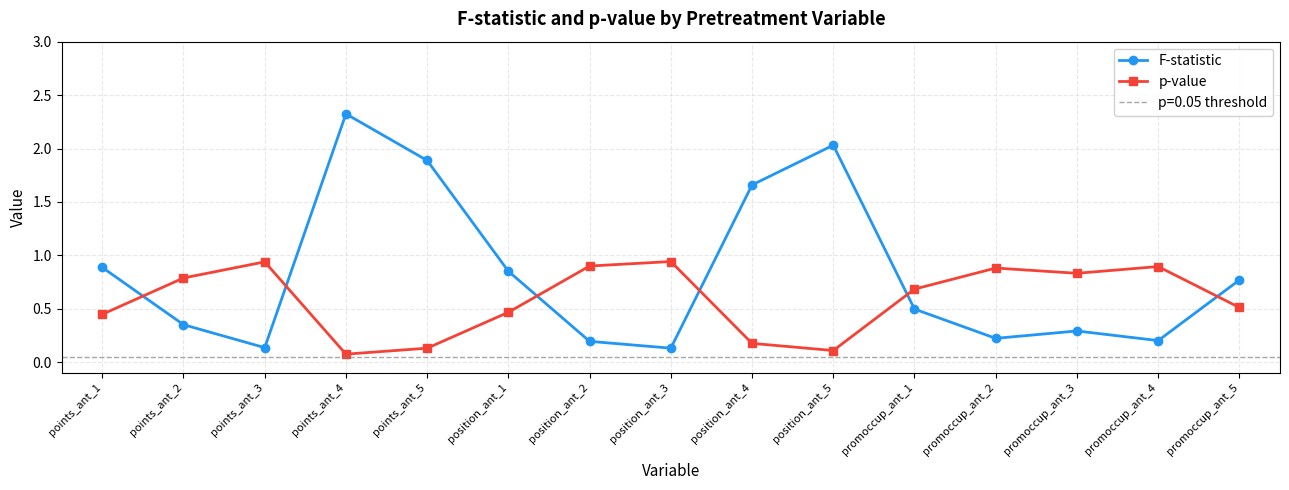

What is the smallest value displayed?

0.1